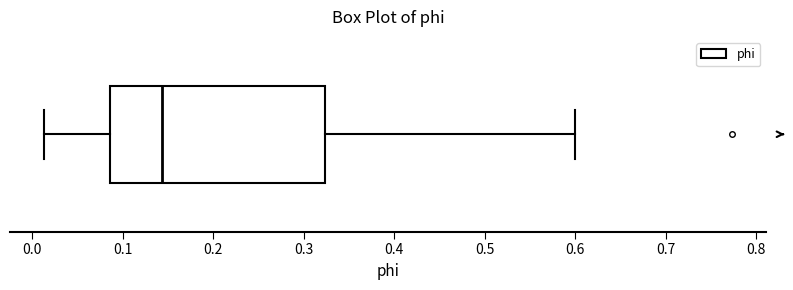

Read this box plot against the x-axis: the position of the median line, the range covered by the box, and the ends of both whiskers. The values are not printed on the chart, so give them approximately, as read against the axis.

median 0.14, box 0.09 to 0.32, whiskers 0.01 to 0.60